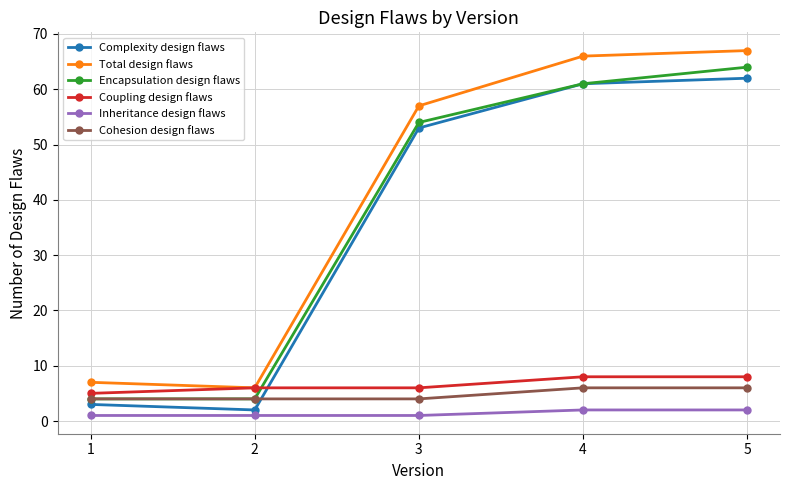

At how many categories does at least one series exceed 13?

3